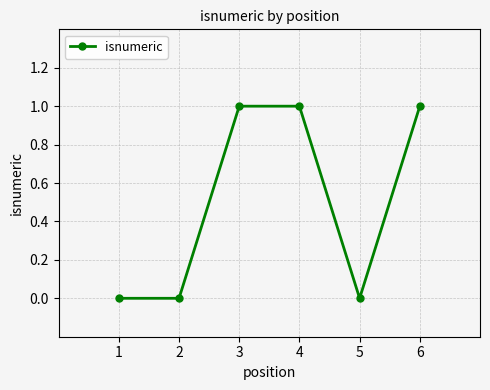

Reading left to right, transcribe all the data shown in this chart.

1=0	2=0	3=1	4=1	5=0	6=1